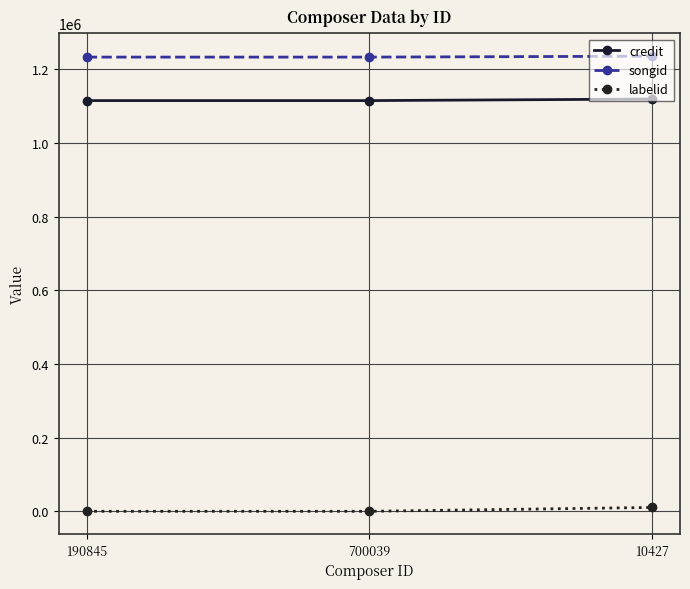

What is the highest value of the labelid series?

10442